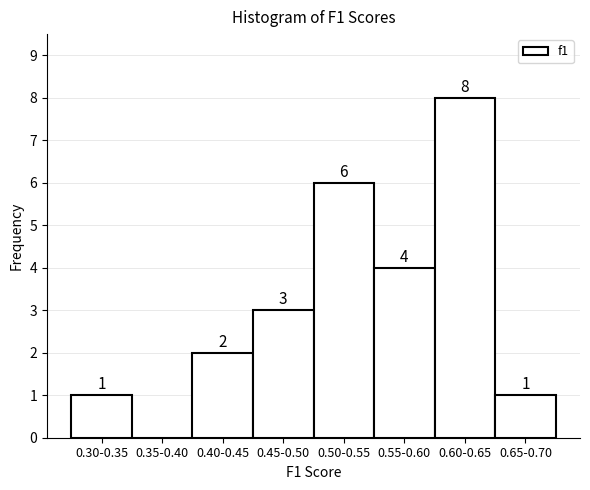

Reading left to right, extract all data points from this chart.

0.30-0.35=1	0.35-0.40=0	0.40-0.45=2	0.45-0.50=3	0.50-0.55=6	0.55-0.60=4	0.60-0.65=8	0.65-0.70=1